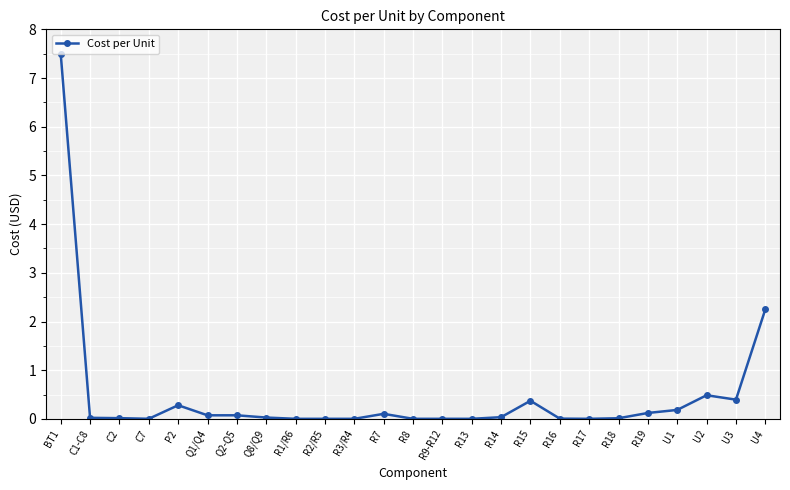

What is the difference between the second highest and second lowest values?

2.2